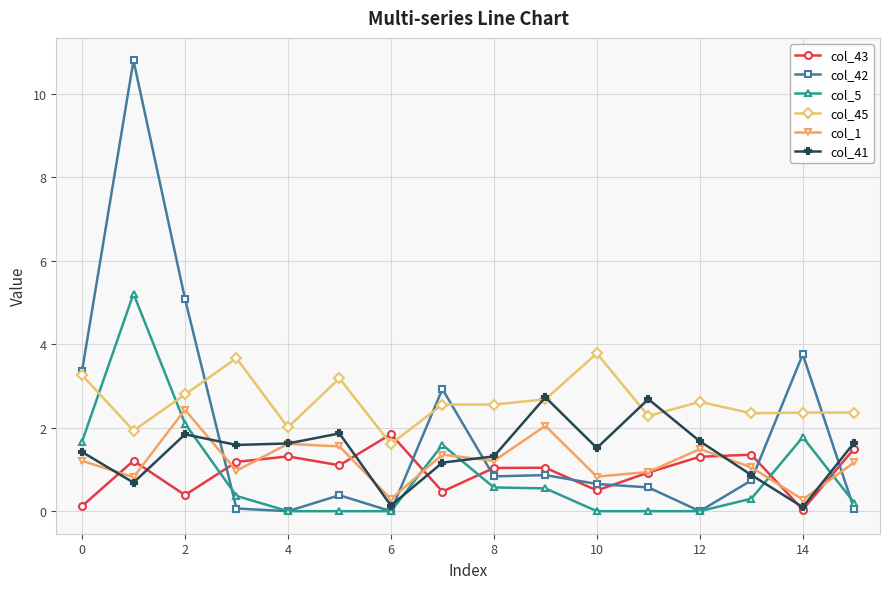

How many interior local peaks does the col_41 series have?

4